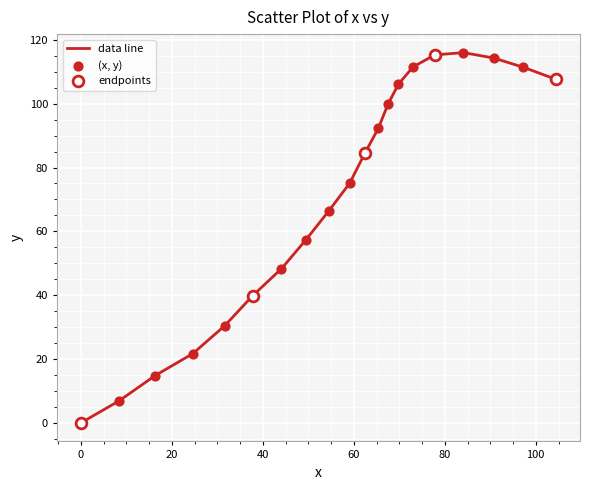

What is the greatest value displayed?

116.0